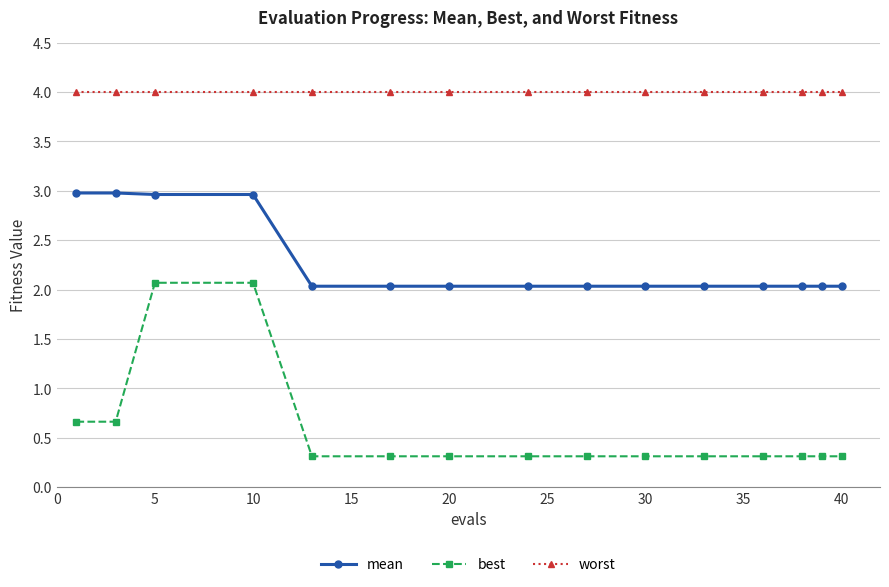

Rank the series by their maximum value, from lowest to highest.

best, mean, worst